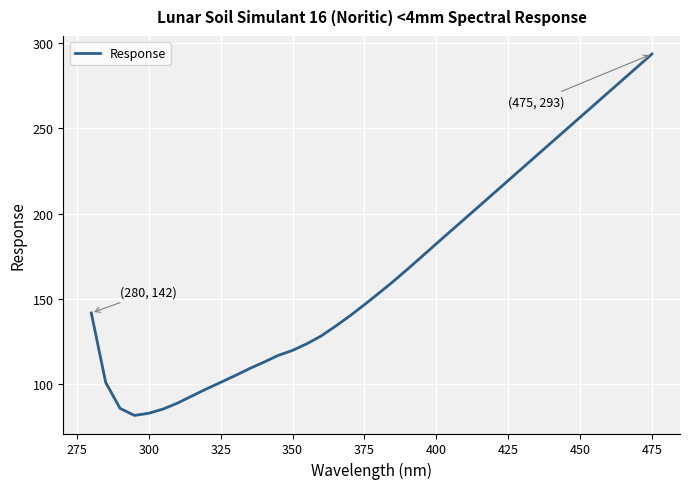

What is the difference between the maximum and minimum values?

211.7